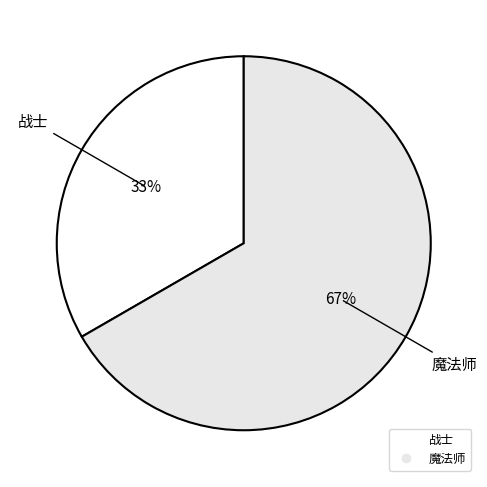

Is the sum of 魔法师 and 战士 greater than half?

Yes